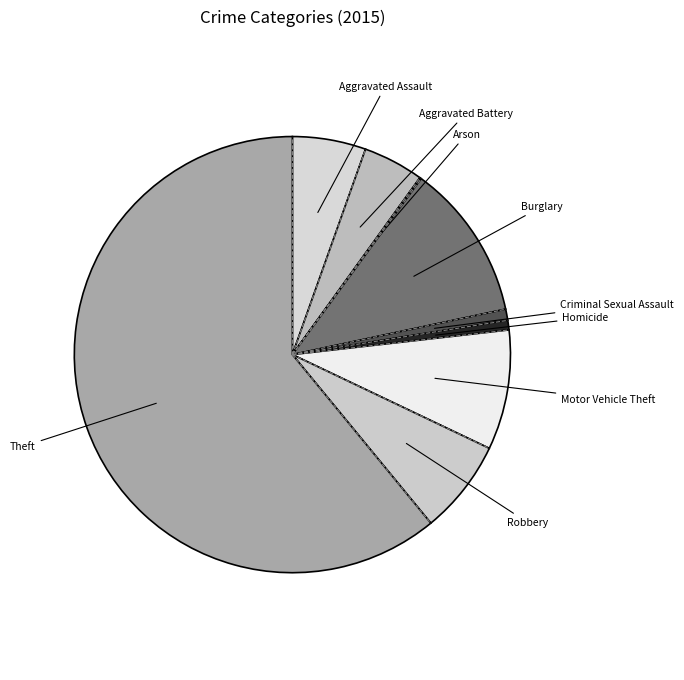

Rank the categories by value from lowest to highest.

Arson, Homicide, Criminal Sexual Assault, Aggravated Battery, Aggravated Assault, Robbery, Motor Vehicle Theft, Burglary, Theft